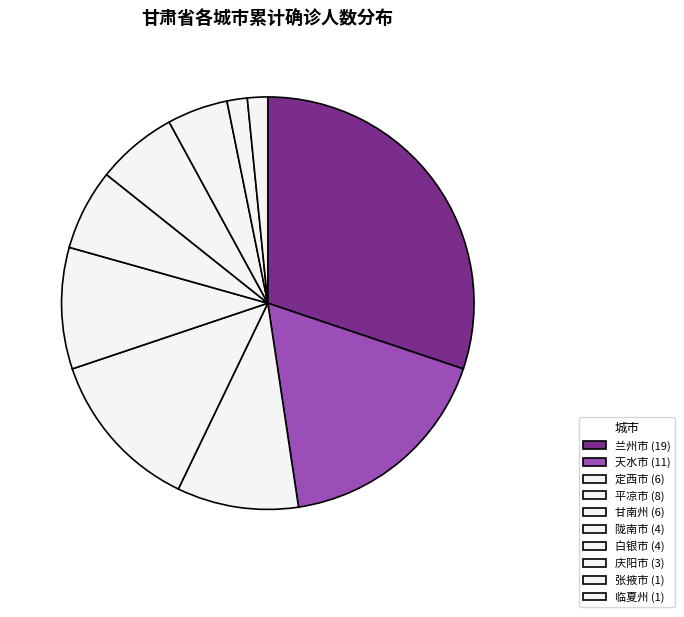

To the nearest percent, what is the difference between the largest and smallest slice percentages?

29%